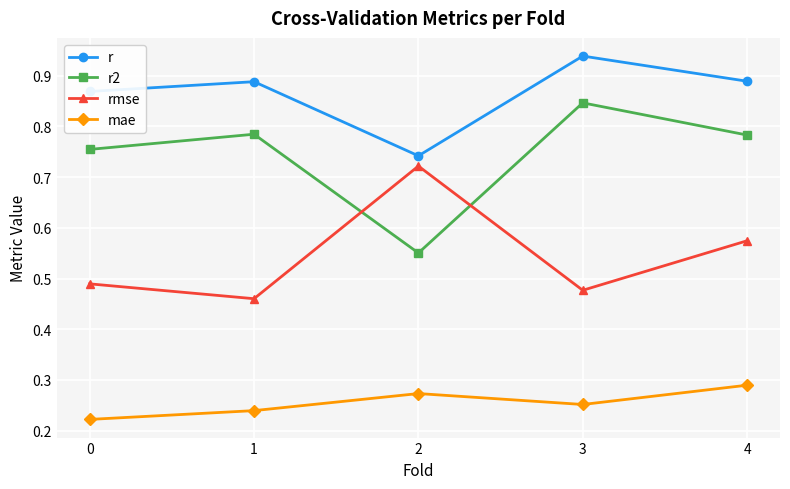

Is it true that mae equals 0.1 at 0?

False